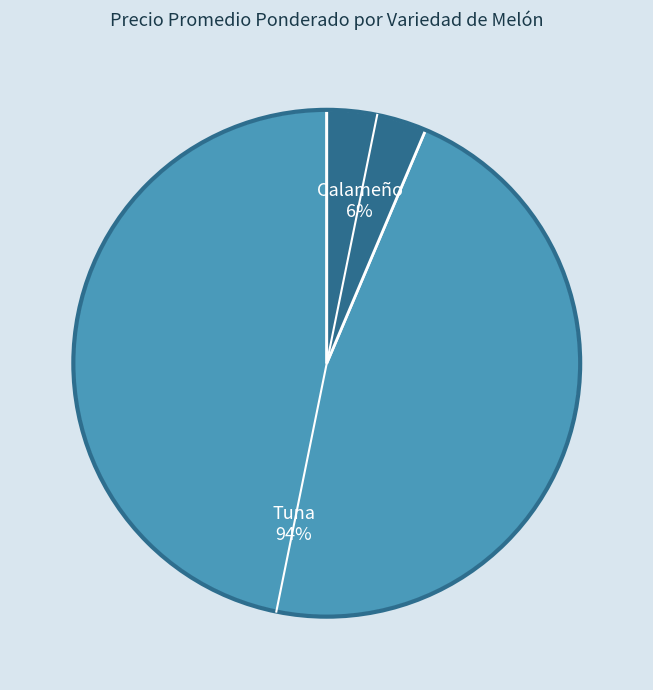

To the nearest percent, what is the average slice percentage?

50%